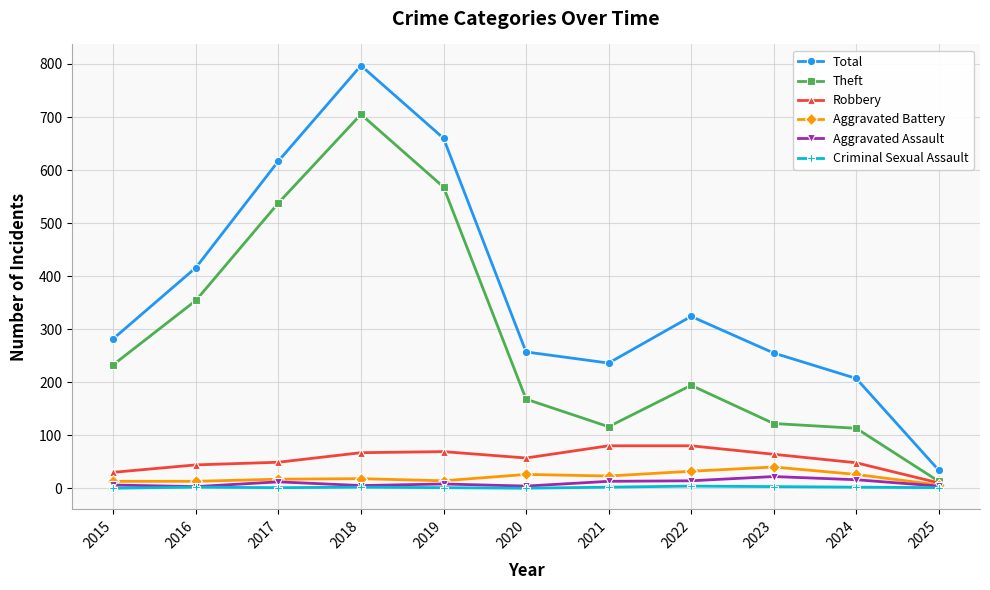

What is the difference between the Theft values at 2015 and 2025?

220